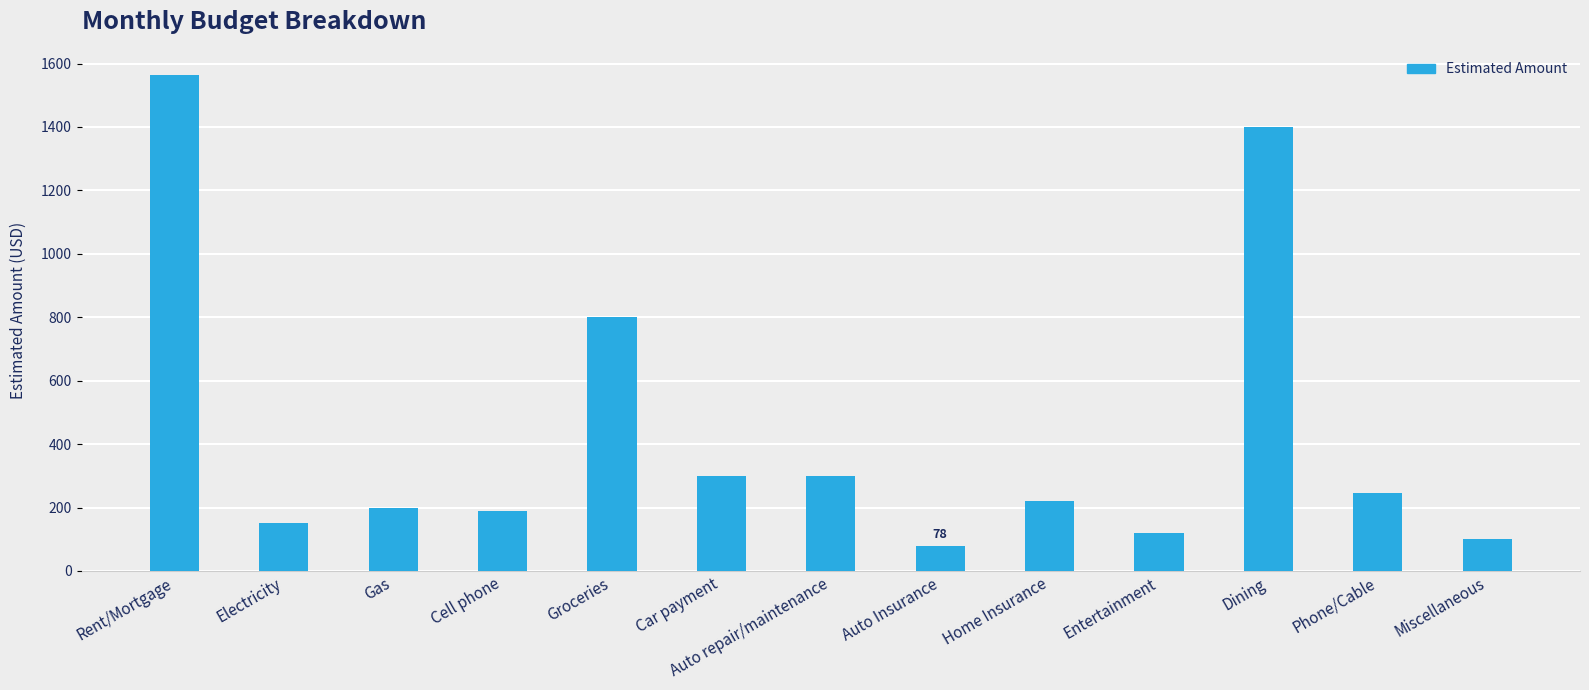

What is the label of the 6th bar from the left?

Car payment